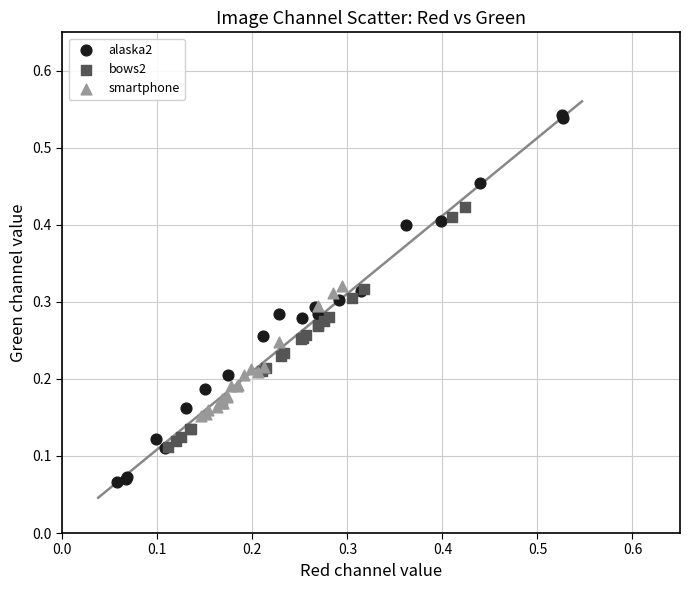

Which series reaches the minimum Y coordinate?

alaska2